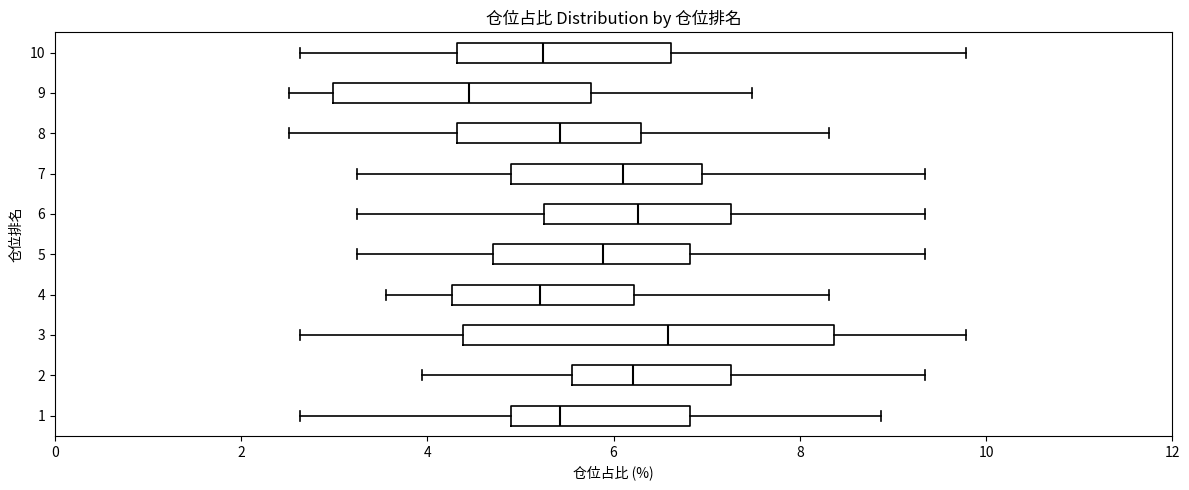

Reading bottom to top, read every box against the x-axis: the position of its median line, the range the box covers, and the ends of its whiskers. The values are not printed on the chart, so give them approximately, as read against the axis.

1: median 5.4, box 4.8 to 6.8, whiskers 2.6 to 8.8
2: median 6.2, box 5.6 to 7.2, whiskers 4.0 to 9.4
3: median 6.6, box 4.4 to 8.4, whiskers 2.6 to 9.8
4: median 5.2, box 4.2 to 6.2, whiskers 3.6 to 8.4
5: median 5.8, box 4.8 to 6.8, whiskers 3.2 to 9.4
6: median 6.2, box 5.2 to 7.2, whiskers 3.2 to 9.4
7: median 6.2, box 4.8 to 7.0, whiskers 3.2 to 9.4
8: median 5.4, box 4.4 to 6.4, whiskers 2.6 to 8.4
9: median 4.4, box 3.0 to 5.8, whiskers 2.6 to 7.4
10: median 5.2, box 4.4 to 6.6, whiskers 2.6 to 9.8